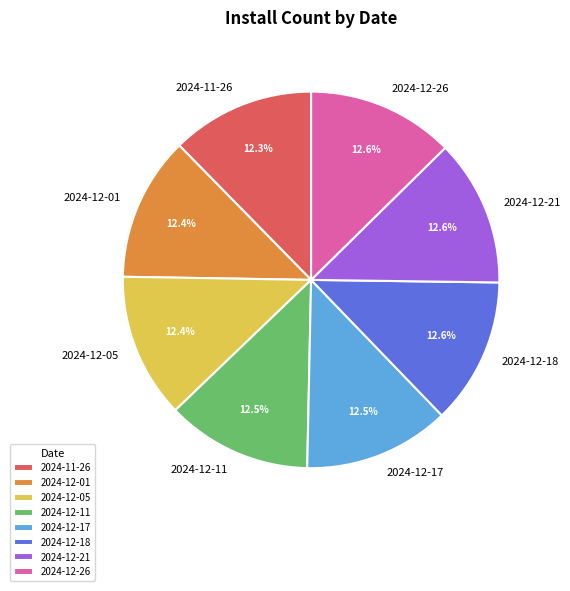

Approximately how many times larger is the value at 2024-12-18 compared to 2024-12-26?

1.0